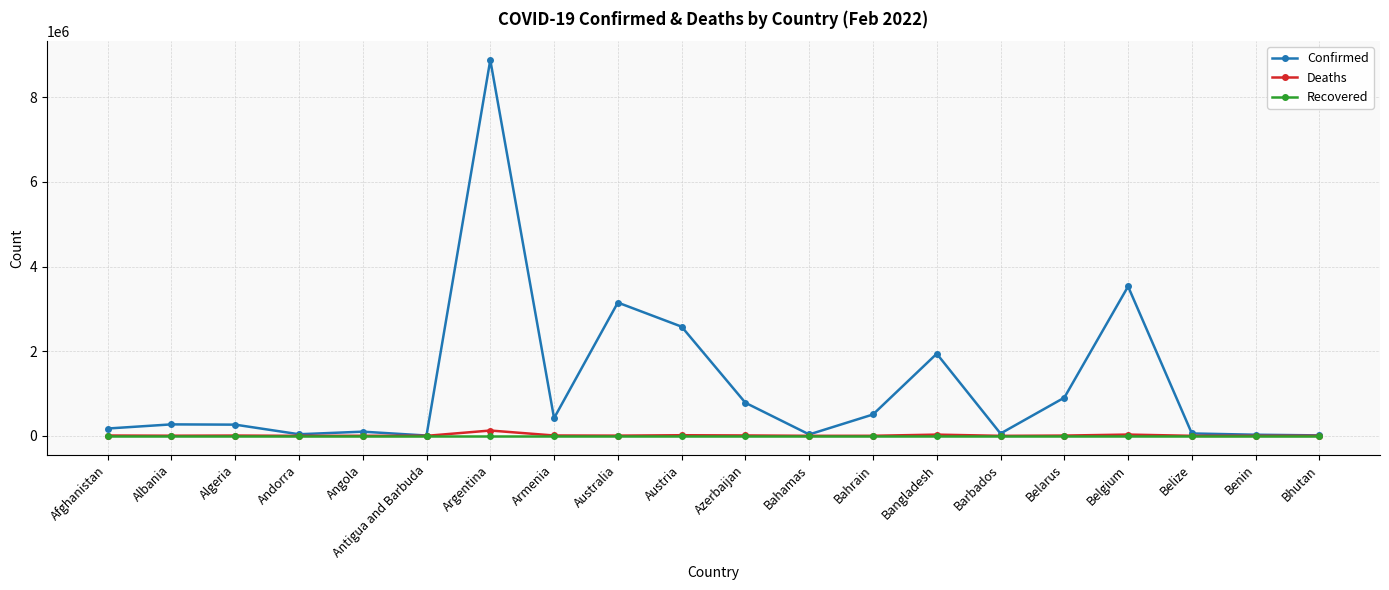

Which series has the widest spread of values?

Confirmed